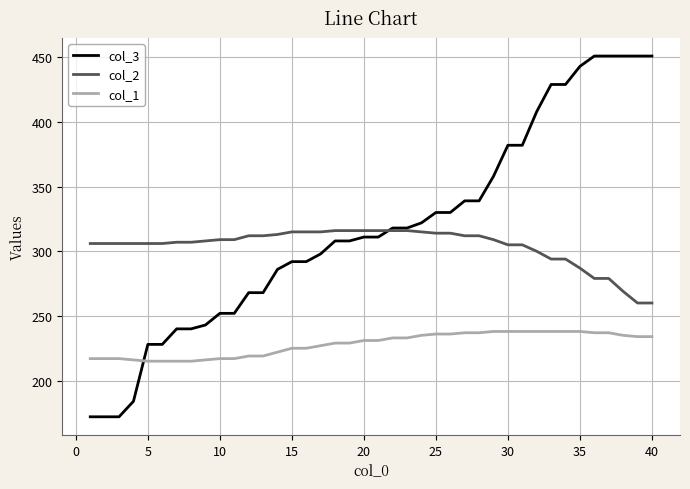

Count the number of data series in this chart.

3